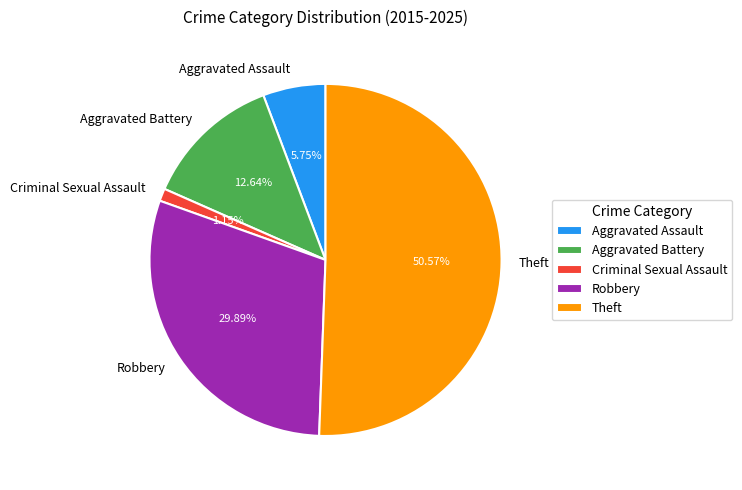

Is it true that Aggravated Battery is 22% of the pie?

False